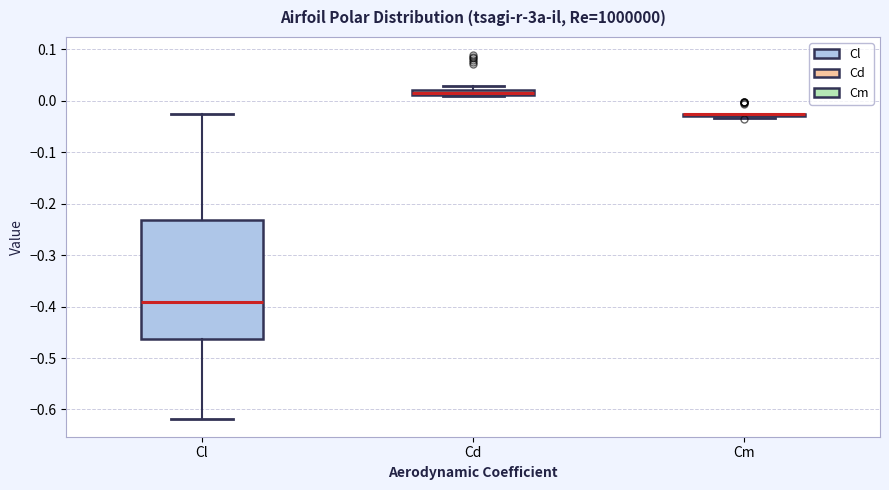

Which box is the tallest, from its lower edge to its upper edge?

Cl